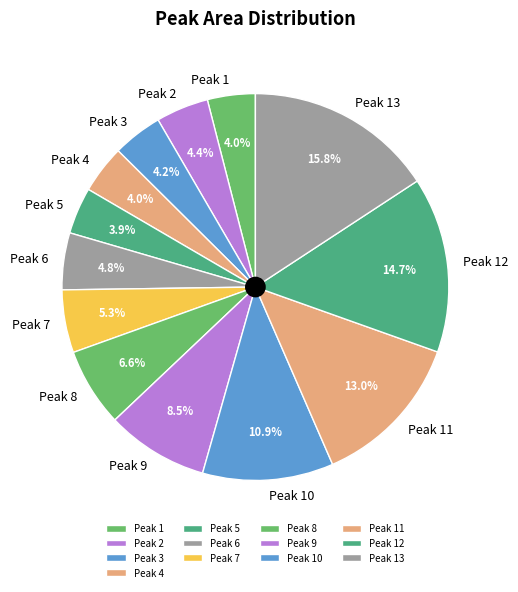

Approximately how many times larger is the value at Peak 13 compared to Peak 10?

1.4